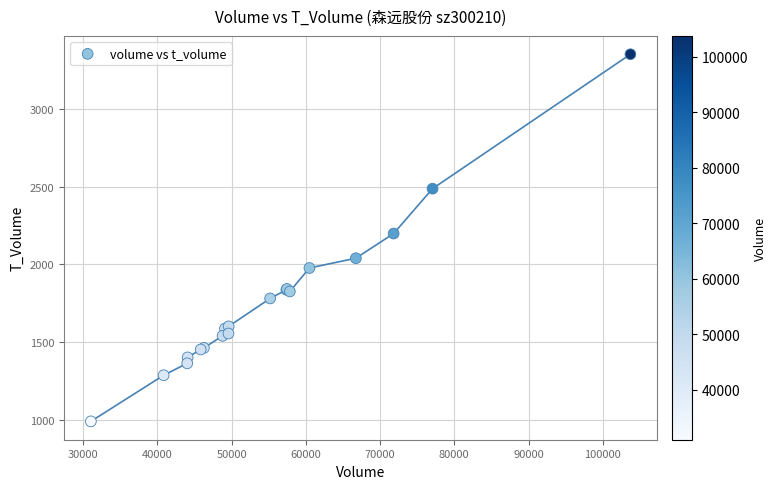

What Y value in the scatter plot is closest to 2171?

2199